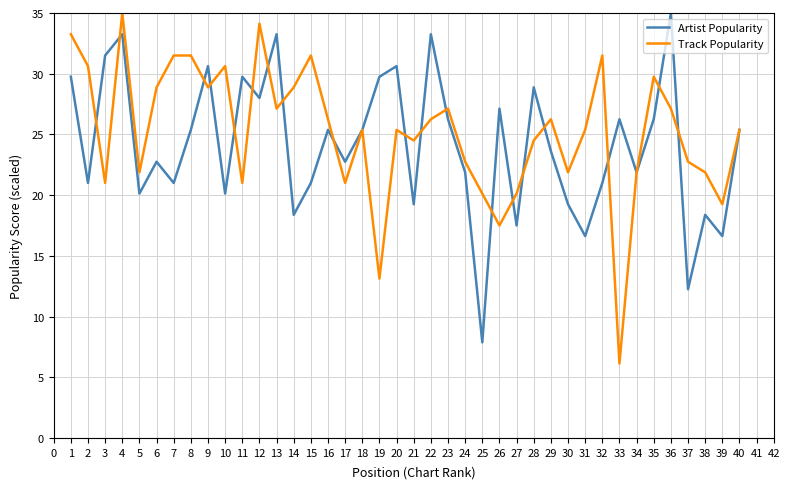

How many interior local valleys does the Track Popularity series have?

12